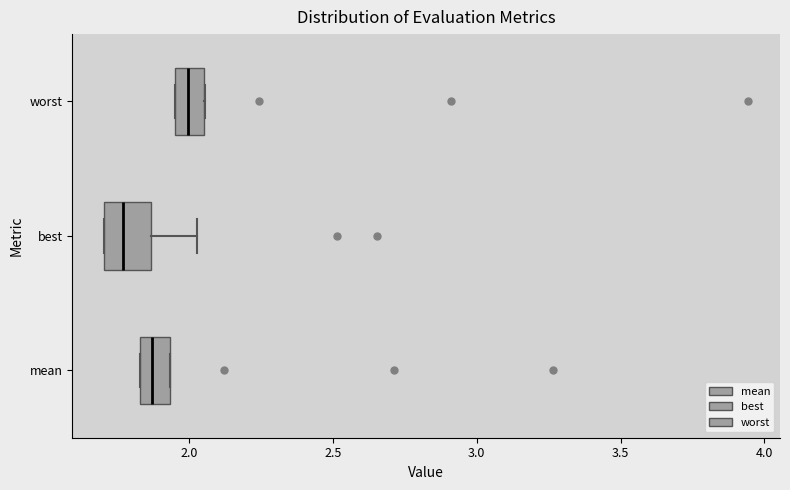

Reading bottom to top, read every box against the x-axis: the position of its median line, the range the box covers, and the ends of its whiskers. The values are not printed on the chart, so give them approximately, as read against the axis.

mean: median 1.85 (inside the box), box 1.85 to 1.95, whiskers 1.85 to 1.95
best: median 1.75, box 1.70 to 1.85, whiskers 1.70 to 2.05
worst: median 2.00, box 1.95 to 2.05, whiskers 1.95 to 2.05